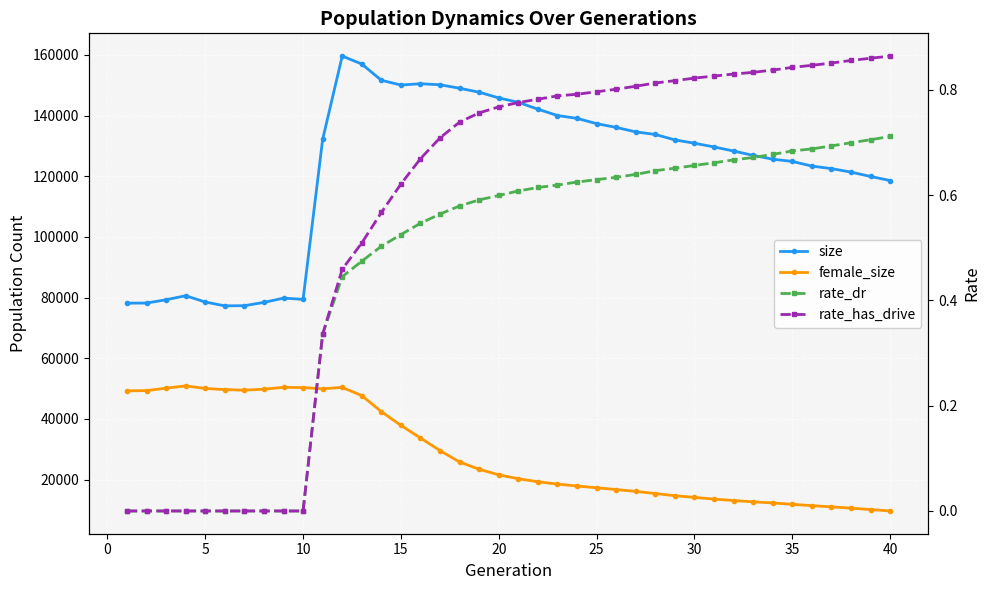

Reading left to right, extract all data points from this chart.

size: 78160.0	78188.0	79281.0	80608.0	78530.0	77277.0	77320.0	78412.0	79813.0	79414.0	132130.0	159604.0	156988.0	151621.0	150061.0	150484.0	150145.0	148995.0	147689.0	145809.0	144353.0	142099.0	140005.0	139071.0	137329.0	136095.0	134610.0	133766.0	131971.0	130876.0	129653.0	128304.0	126865.0	125614.0	124878.0	123338.0	122512.0	121351.0	119918.0	118569.0
female_size: 49255.0	49328.0	50137.0	50883.0	50039.0	49665.0	49470.0	49797.0	50416.0	50322.0	49919.0	50396.0	47691.0	42400.0	37874.0	33708.0	29551.0	25793.0	23394.0	21568.0	20286.0	19285.0	18520.0	17875.0	17307.0	16715.0	16107.0	15403.0	14690.0	14132.0	13565.0	13103.0	12659.0	12301.0	11850.0	11407.0	11012.0	10585.0	10123.0	9654.0
rate_dr: 0.0	0.0	0.0	0.0	0.0	0.0	0.0	0.0	0.0	0.0	0.3	0.4	0.5	0.5	0.5	0.5	0.6	0.6	0.6	0.6	0.6	0.6	0.6	0.6	0.6	0.6	0.6	0.6	0.7	0.7	0.7	0.7	0.7	0.7	0.7	0.7	0.7	0.7	0.7	0.7
rate_has_drive: 0.0	0.0	0.0	0.0	0.0	0.0	0.0	0.0	0.0	0.0	0.3	0.5	0.5	0.6	0.6	0.7	0.7	0.7	0.8	0.8	0.8	0.8	0.8	0.8	0.8	0.8	0.8	0.8	0.8	0.8	0.8	0.8	0.8	0.8	0.8	0.8	0.9	0.9	0.9	0.9